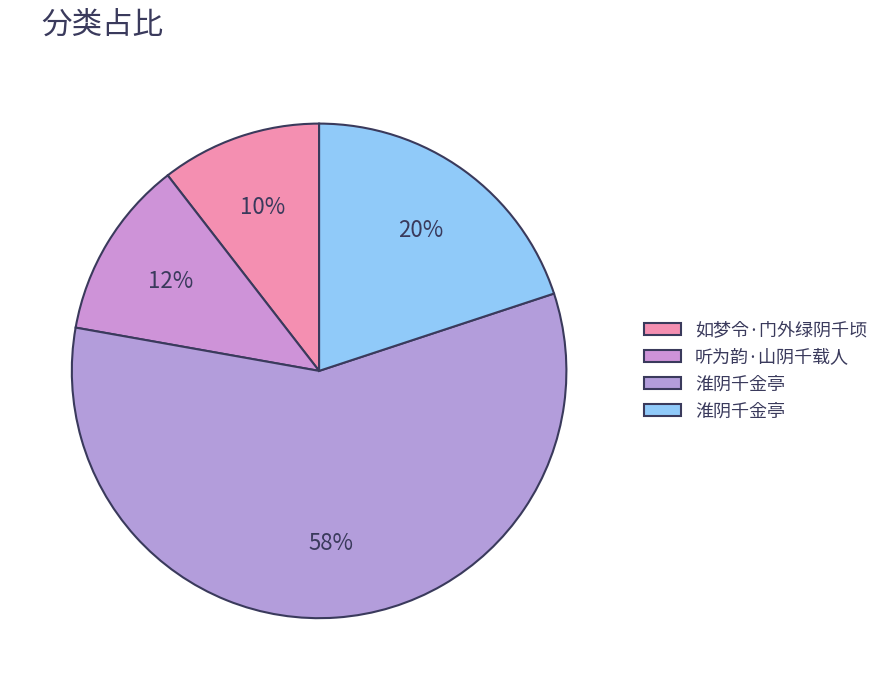

How many segments does this pie chart have?

4